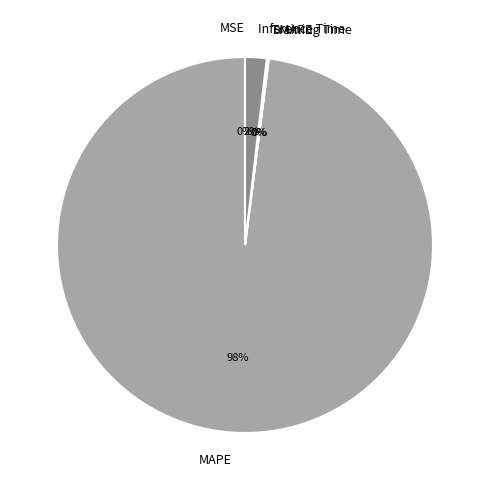

What is the largest slice in the pie chart?

MAPE